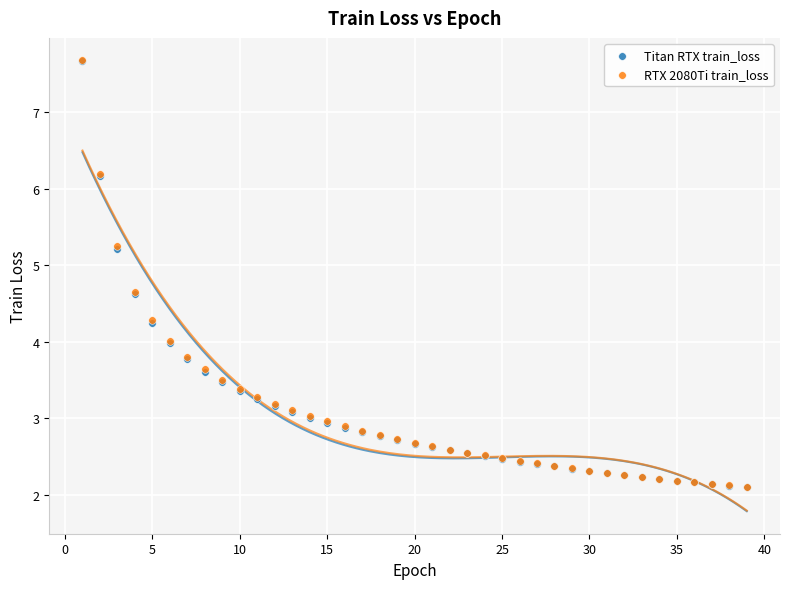

Which series has the widest spread of Y values?

RTX 2080Ti train_loss